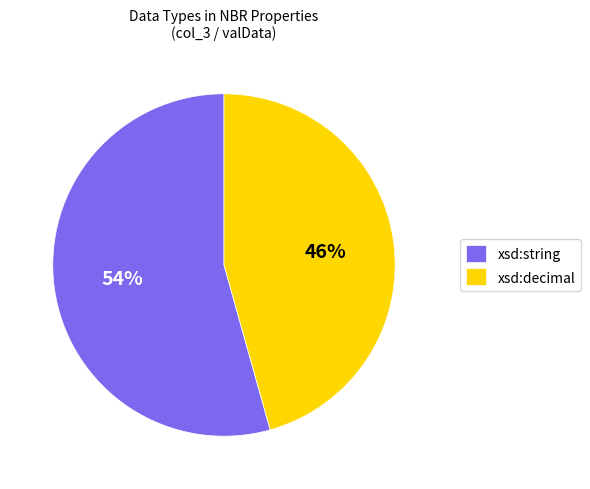

How many slices are in this pie chart?

2